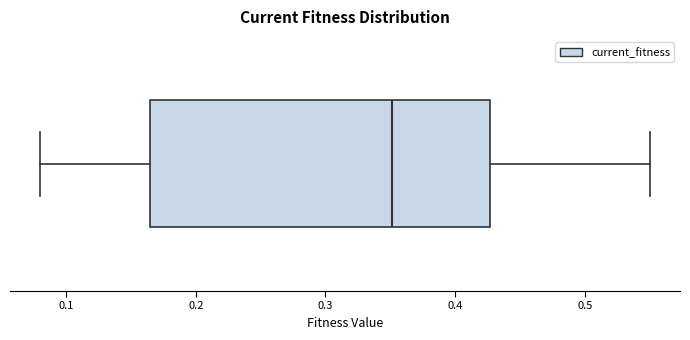

Where does the left whisker of the box end on the x-axis? The values are not printed on the chart, so give them approximately, as read against the axis.

0.08